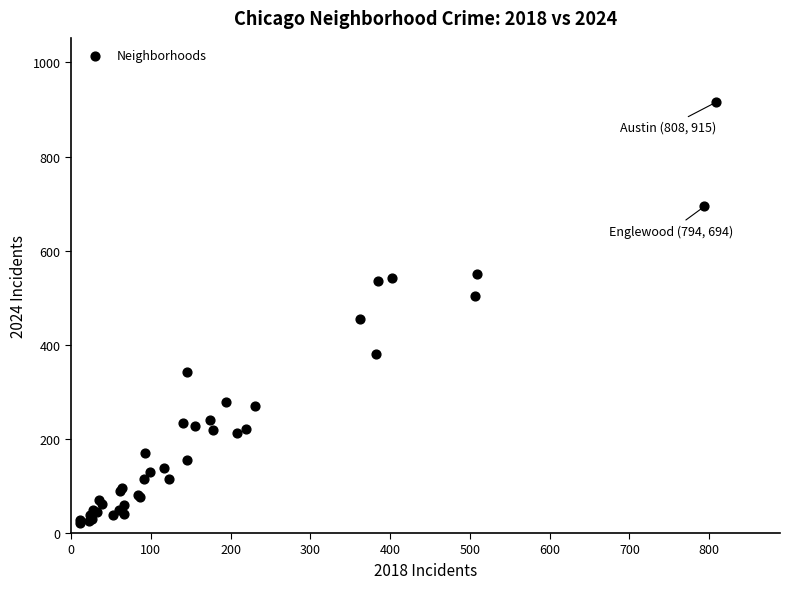

What Y value in the scatter plot is closest to 468?

455